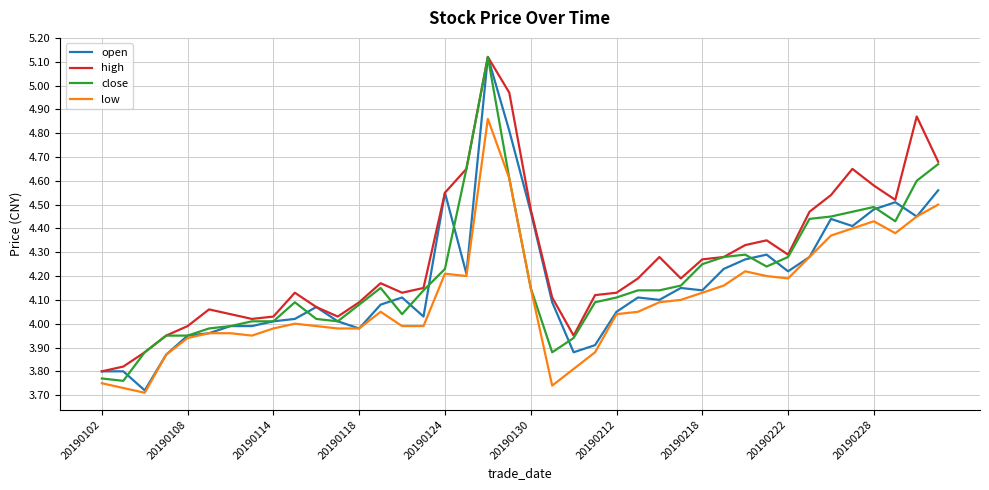

True or false: high and low intersect in this chart.

False